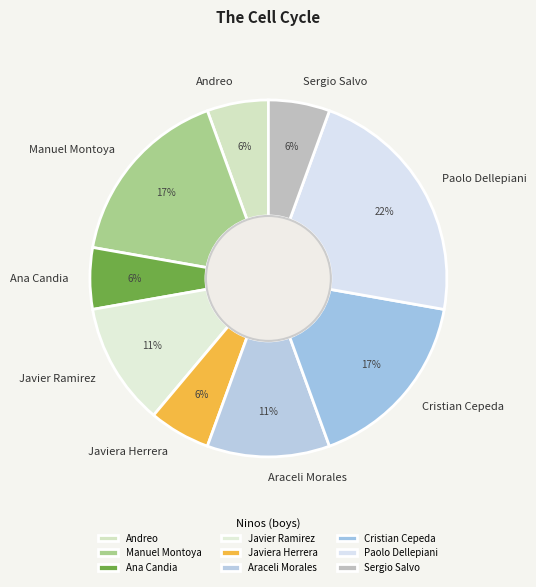

What is the ratio of the value at Andreo to the value at Javiera Herrera?

1.0